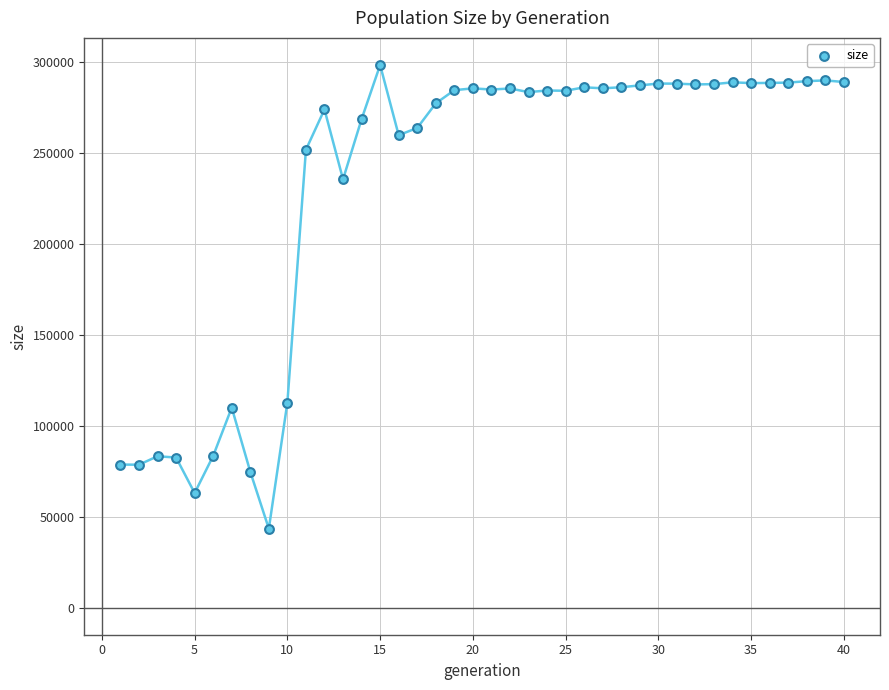

What is the range of Y values (max minus min)?

254759